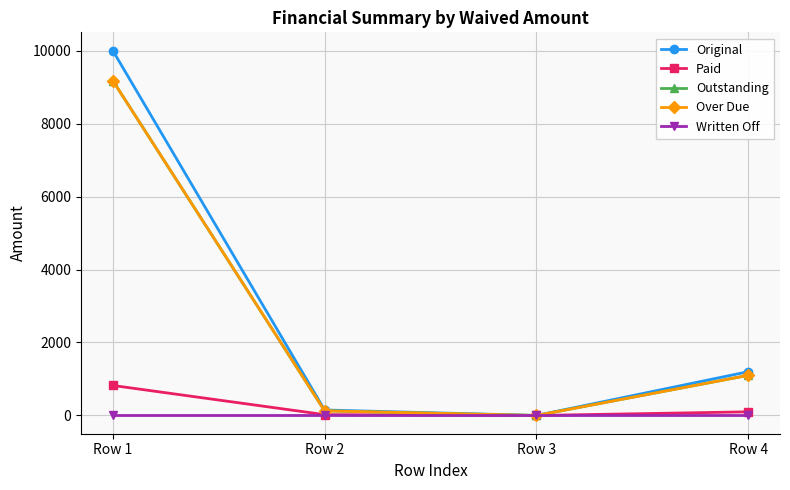

What is the difference between the second highest and minimum values in the Original series?

1200.0